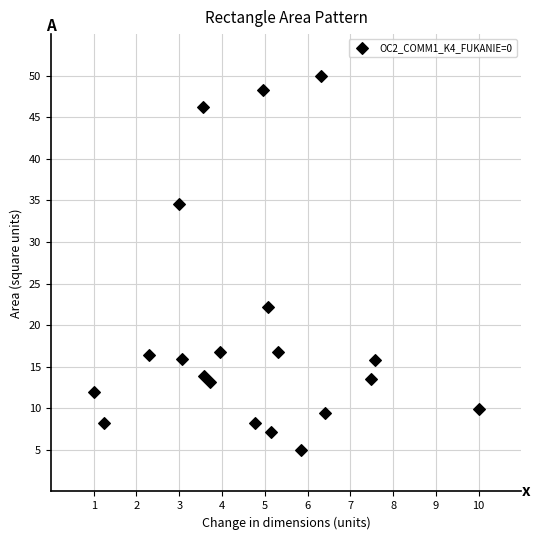

What is the range of Y values (max minus min)?

45.0